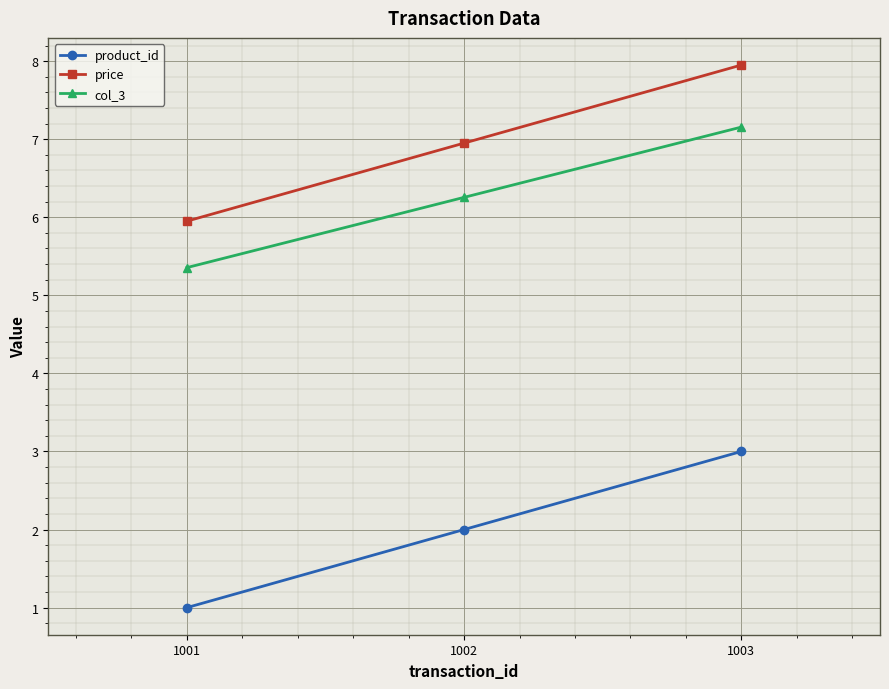

What are all the series names shown in the legend?

product_id, price, col_3